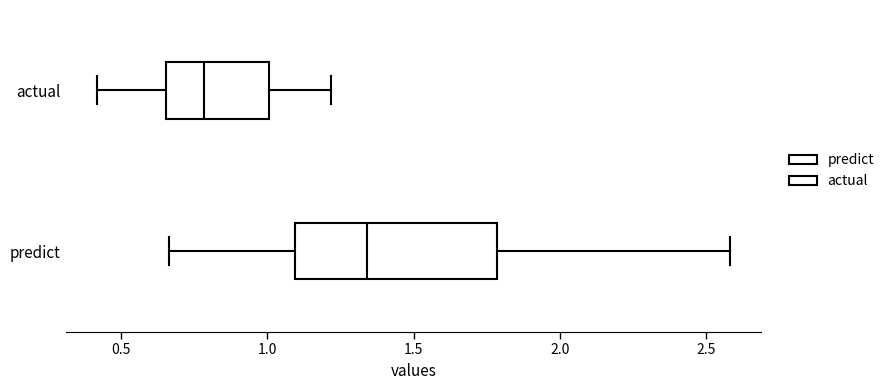

Comparing the boxes themselves (not the whiskers), which one is the widest?

predict